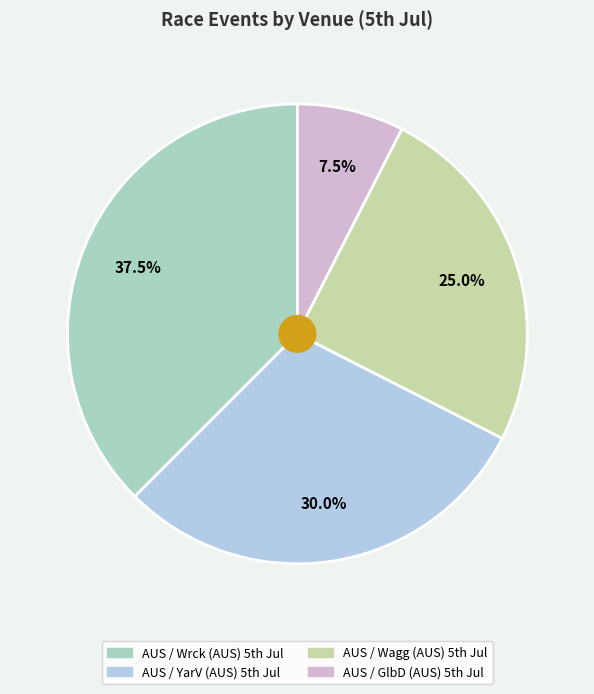

Does any single category account for the majority?

No